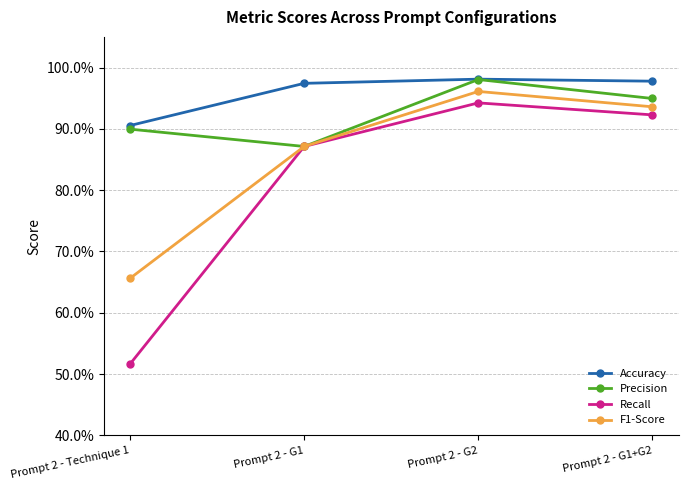

What is the total value across all series at Prompt 2 - G1?

3.6